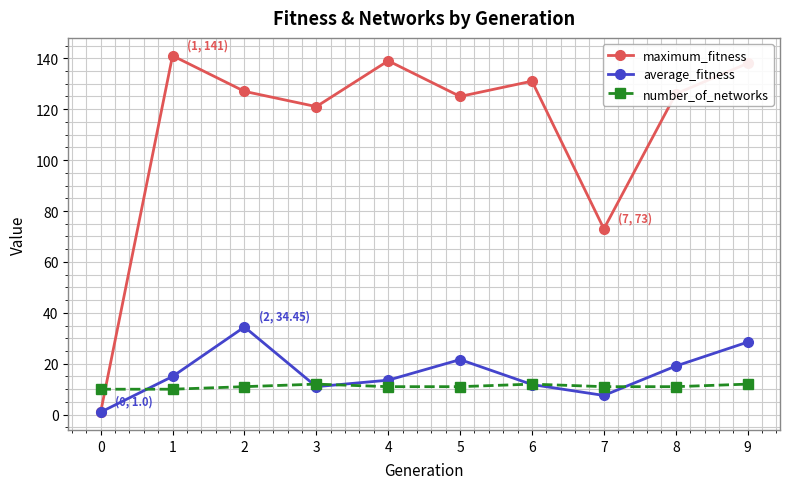

At which category does maximum_fitness reach its first local peak?

1